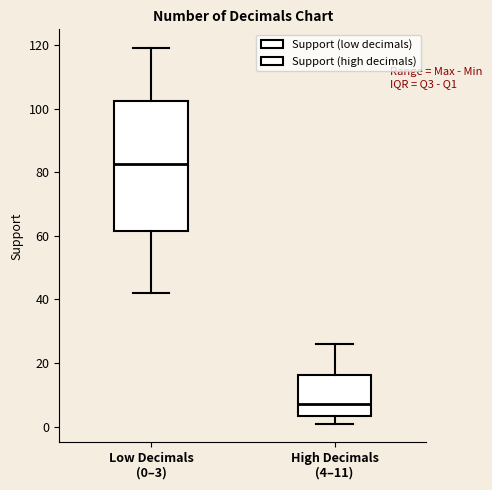

Which box has the lowest median line?

High Decimals (4–11)